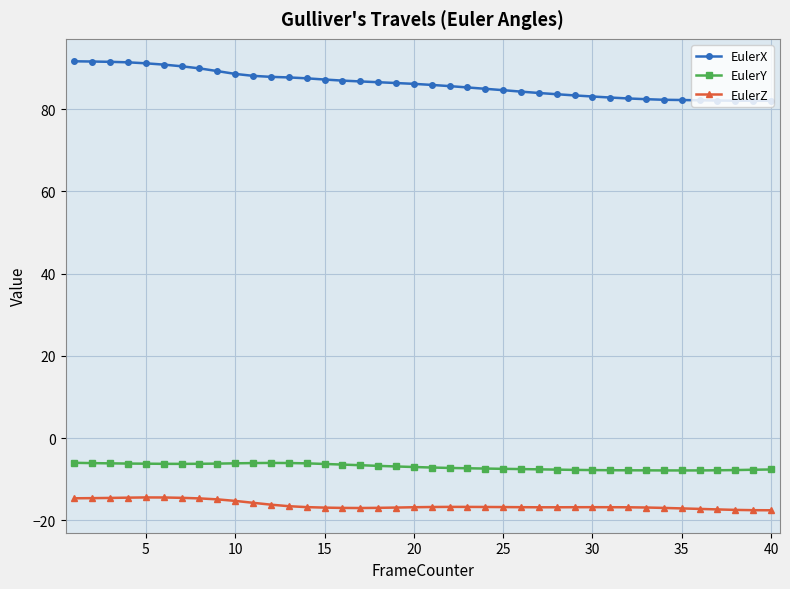

What is the average value of the EulerX series?

86.1